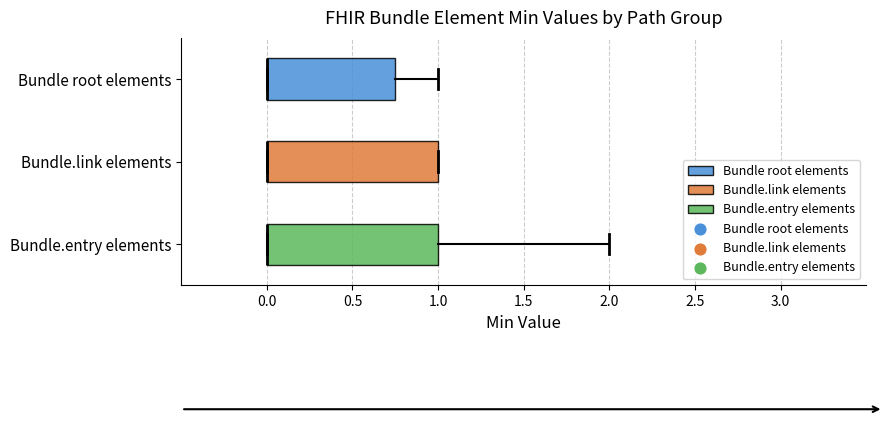

Where is the right edge of the box for Bundle.link elements on the x-axis? The values are not printed on the chart, so give them approximately, as read against the axis.

1.00